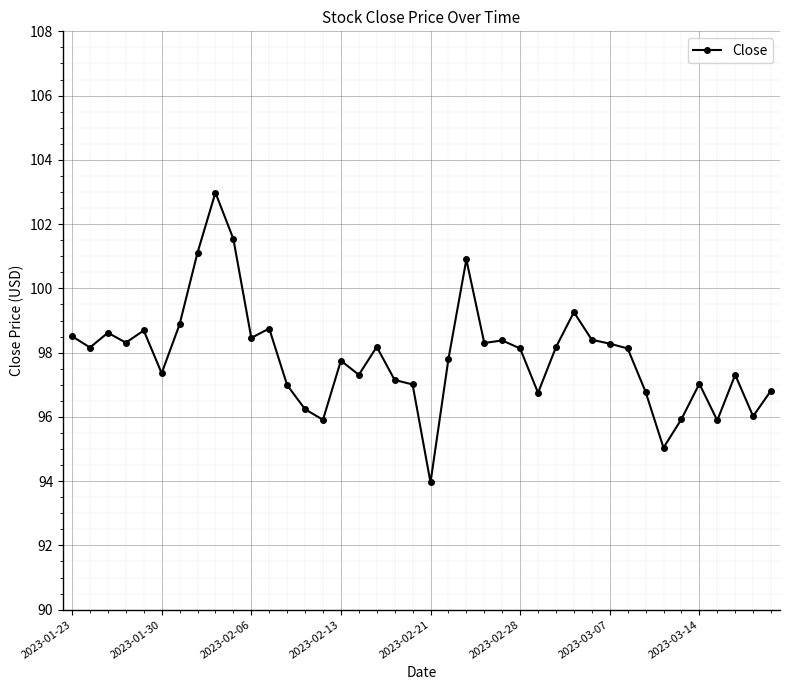

What is the value of the 6th point from the left?

97.4